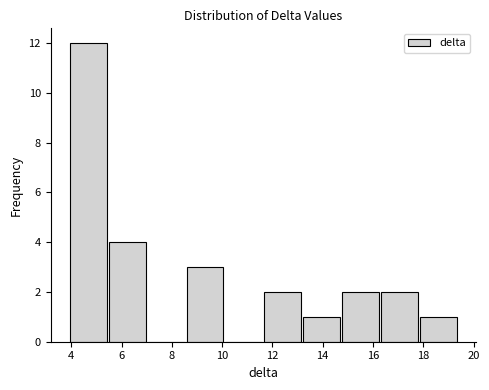

What is the height of the bar covering 16.2 to 17.8 on the x-axis? Neither the bar edges nor the heights are printed on the chart, so give them approximately, as read against the axes.

2